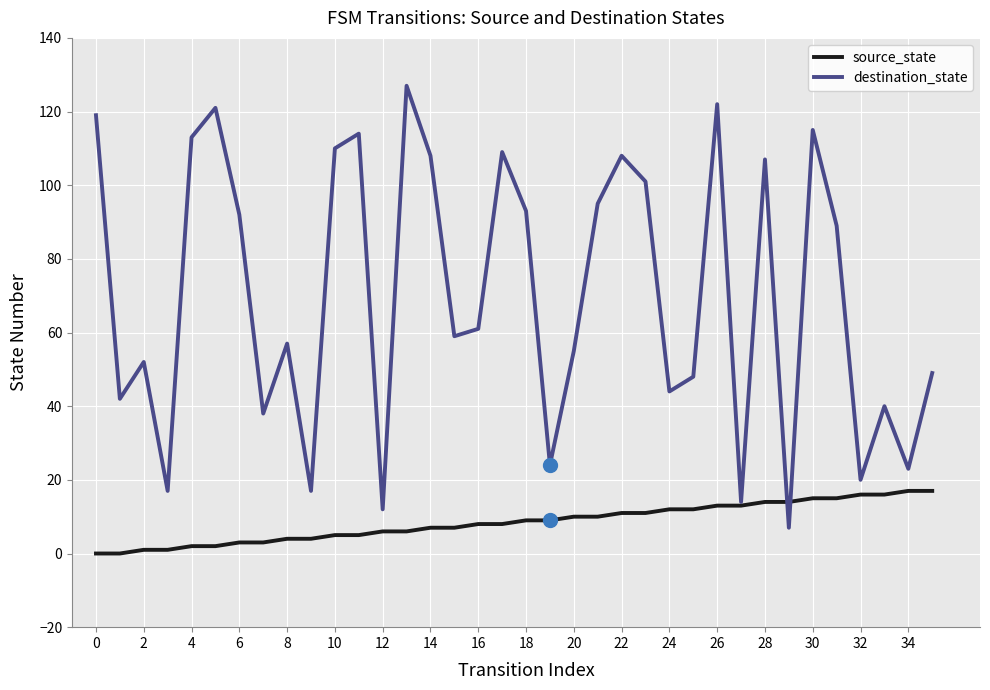

Which series has the largest total across all categories?

destination_state